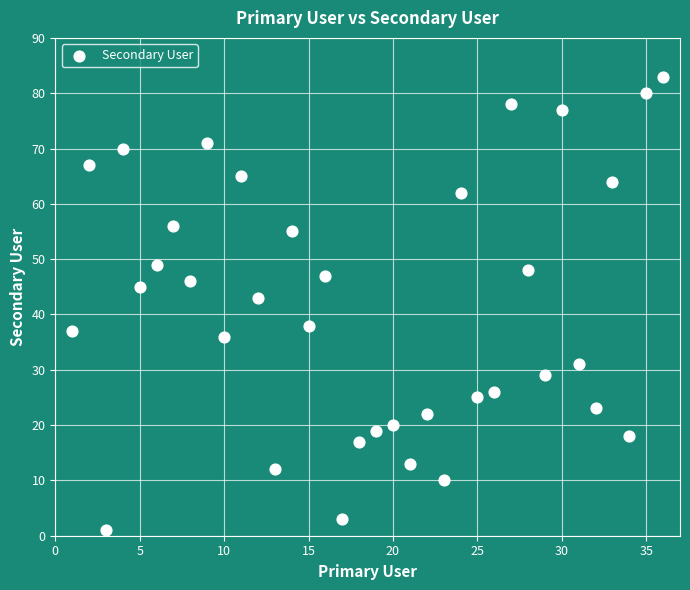

What is the range of Y values (max minus min)?

82